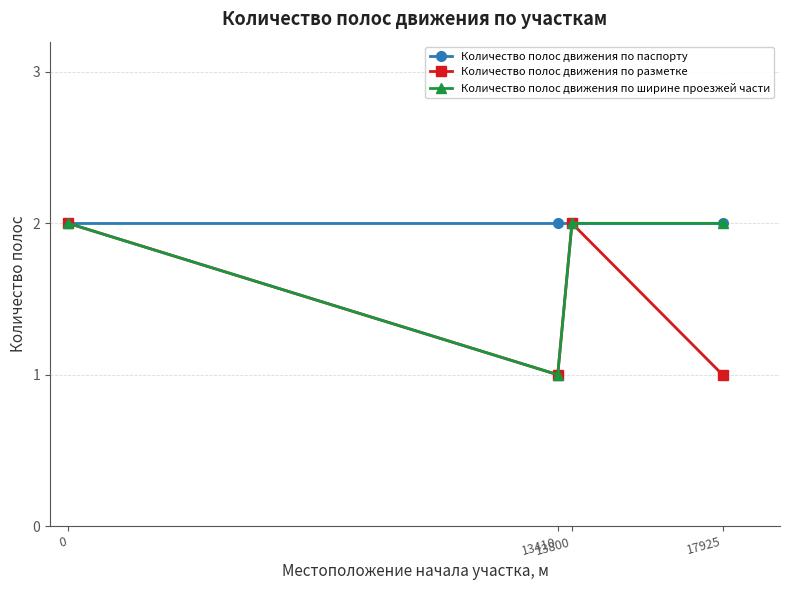

The value of Количество полос движения по разметке at 13800 is 3. True or false?

False